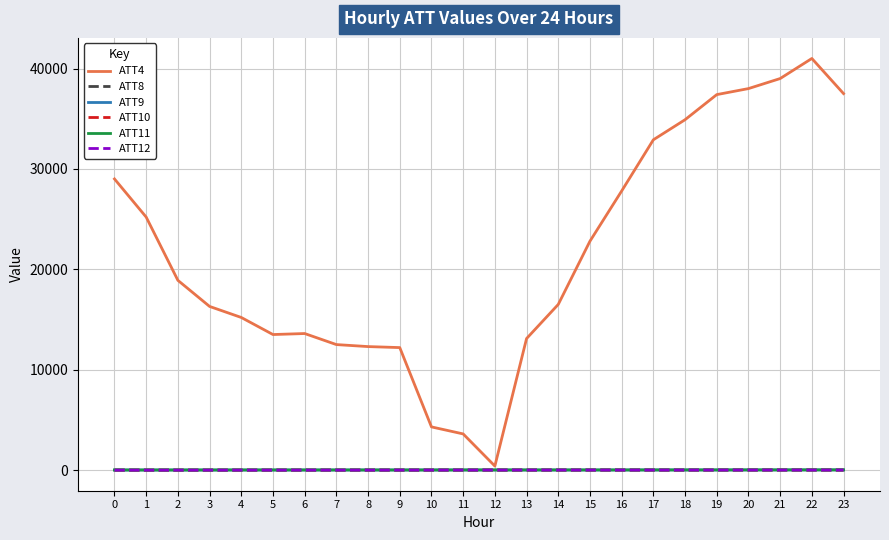

What is the maximum value shown in the chart?

41000.0